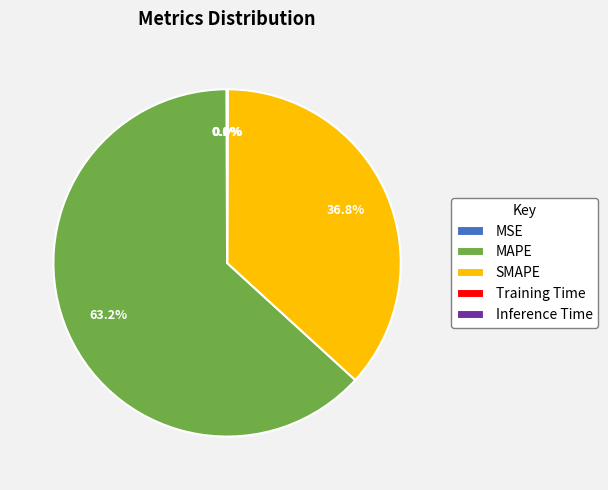

What is the ratio of the value at SMAPE to the value at MAPE?

0.6